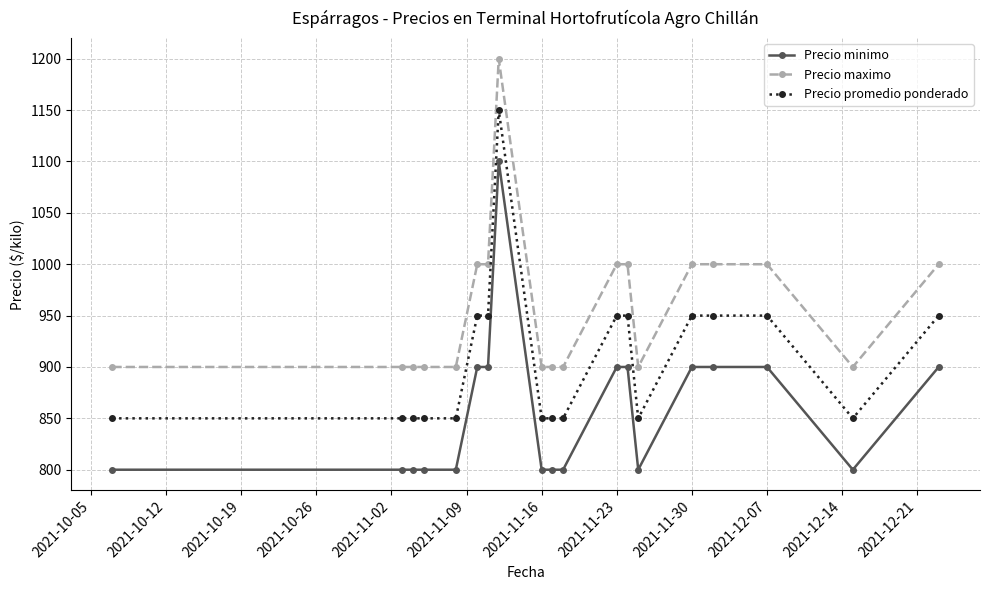

What is the difference between the second highest and minimum values in the Precio promedio ponderado series?

100